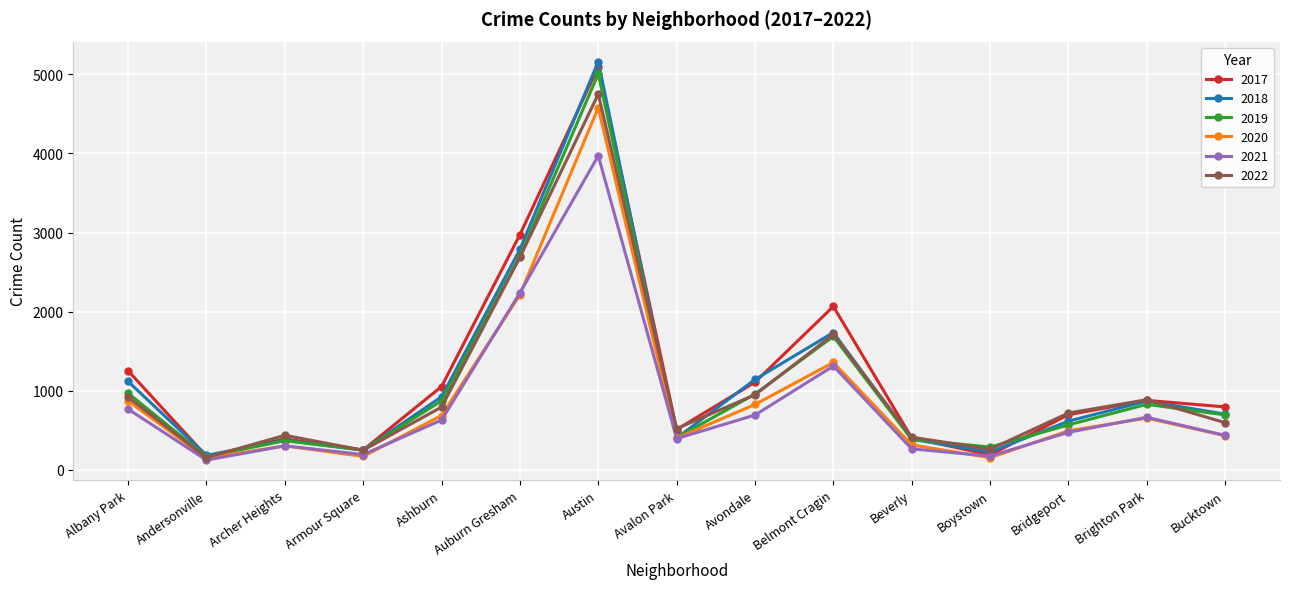

What is the spread (max minus min) of values at Avondale?

450